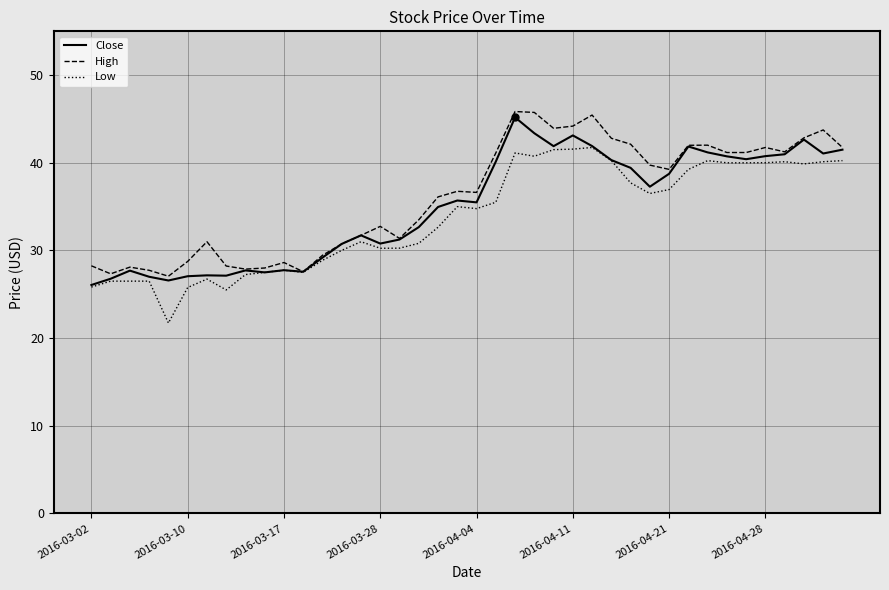

List the series in order of their overall mean, highest first.

High, Close, Low